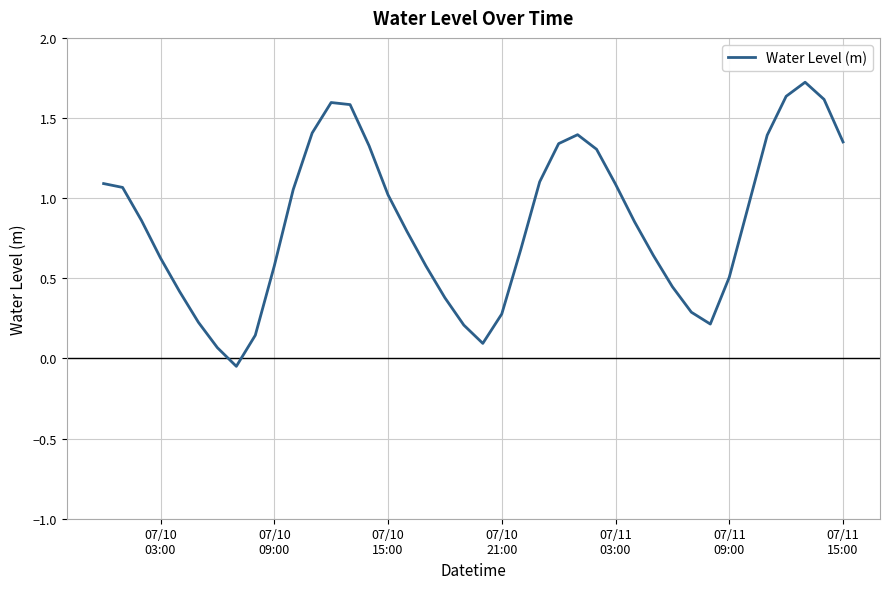

What is the difference between the maximum and minimum values?

1.8